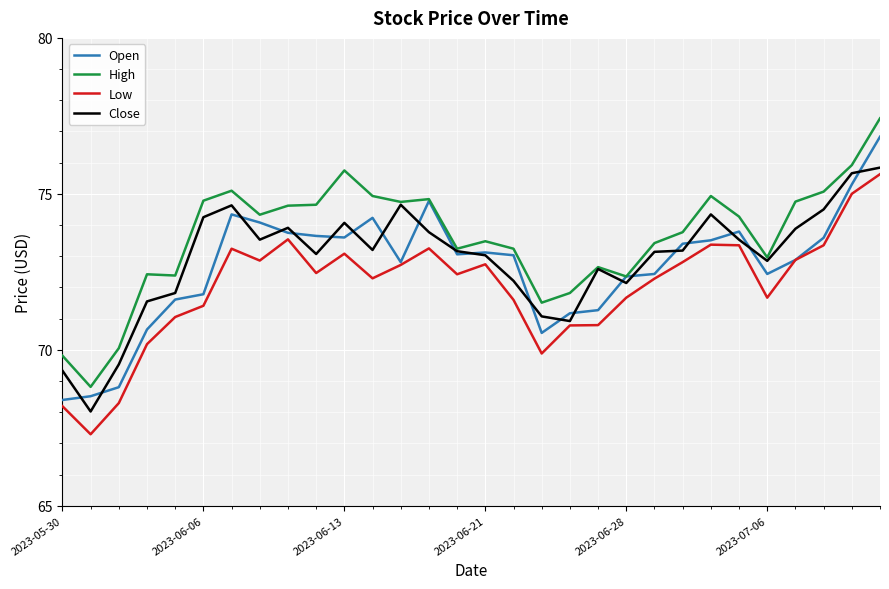

What is the maximum value shown in the chart?

77.4